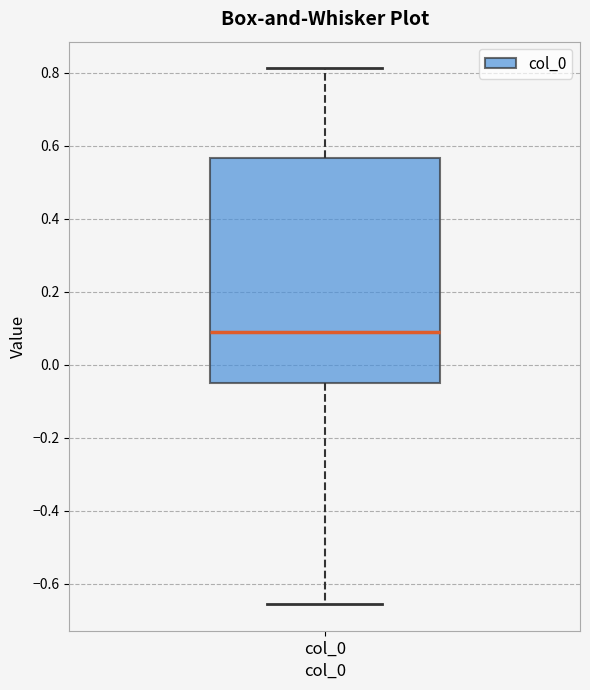

Transcribe this box plot: give where the median line is, the range the box spans, and where the two whiskers end, as read against the y-axis. The values are not printed on the chart, so give them approximately, as read against the axis.

median 0.08, box -0.06 to 0.56, whiskers -0.66 to 0.82